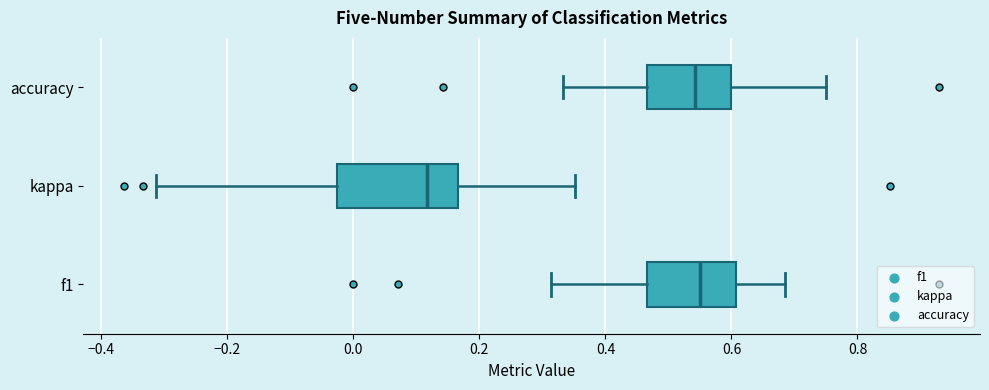

Which box is the widest, from its left edge to its right edge?

kappa